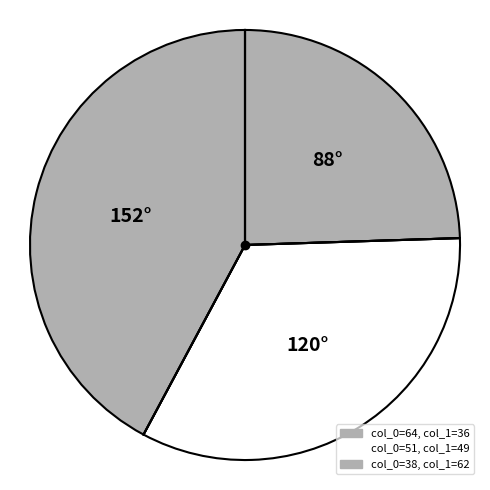

How many segments does this pie chart have?

3